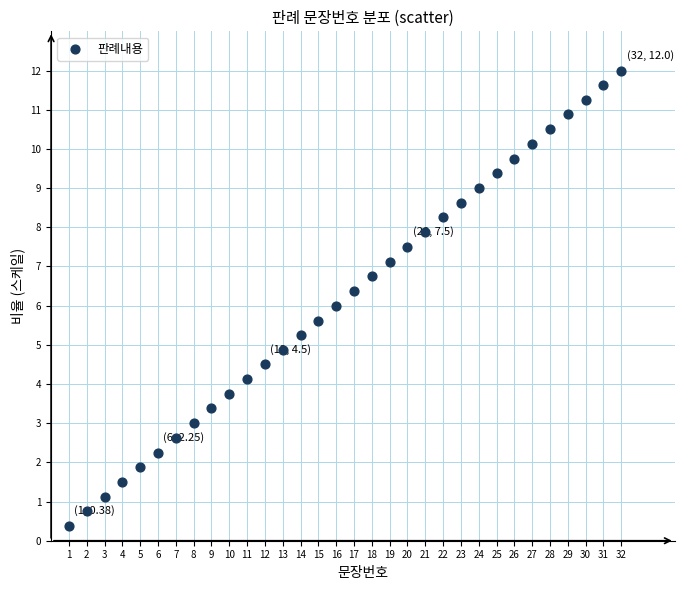

What is the range of X values (max minus min)?

31.0